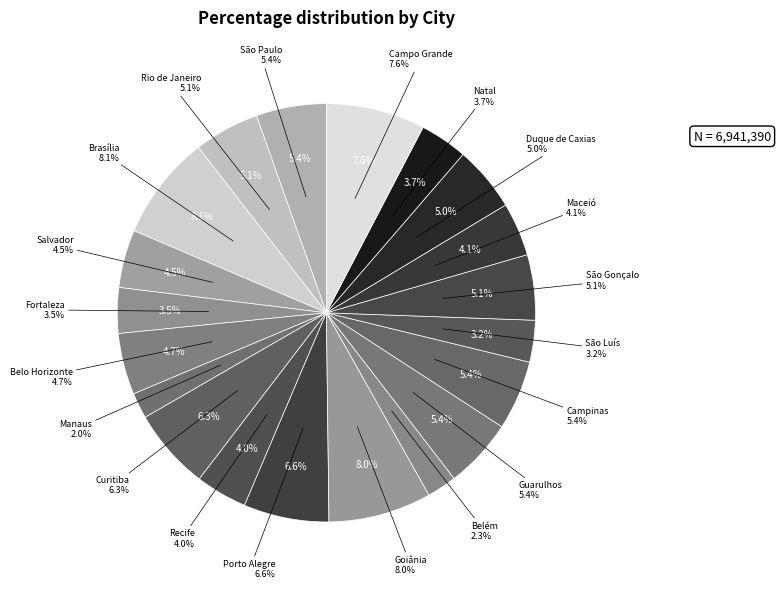

Is Maceió the majority of the pie?

No